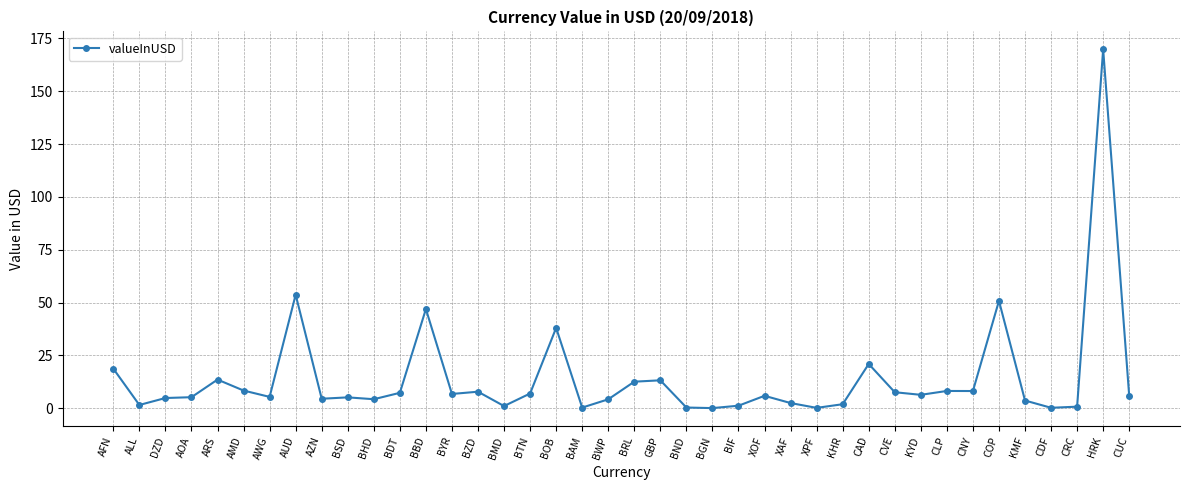

What value does the data have at AUD?

53.7